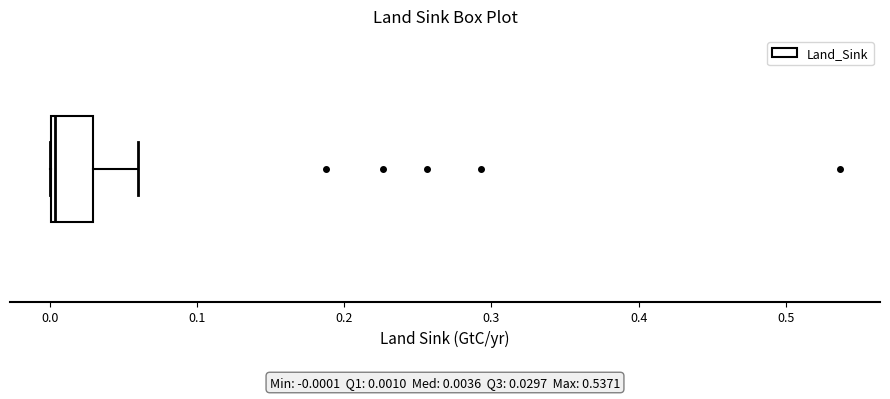

Where is the left edge of the box on the x-axis? The values are not printed on the chart, so give them approximately, as read against the axis.

0.00